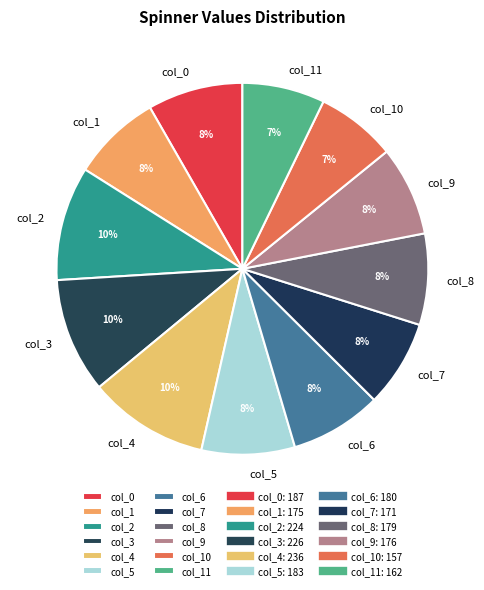

How many slices are in this pie chart?

12